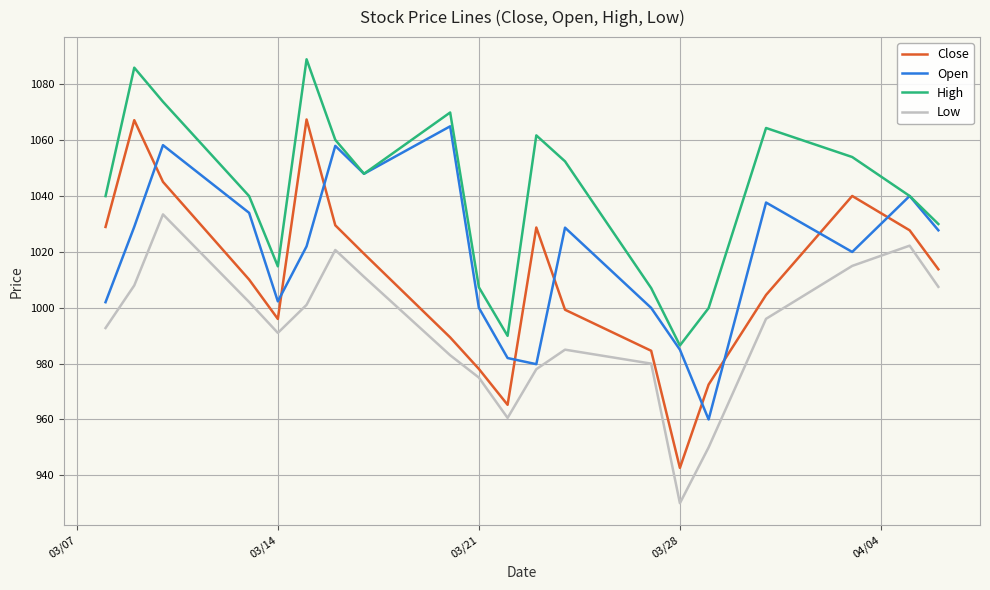

True or false: Close and High intersect in this chart.

False